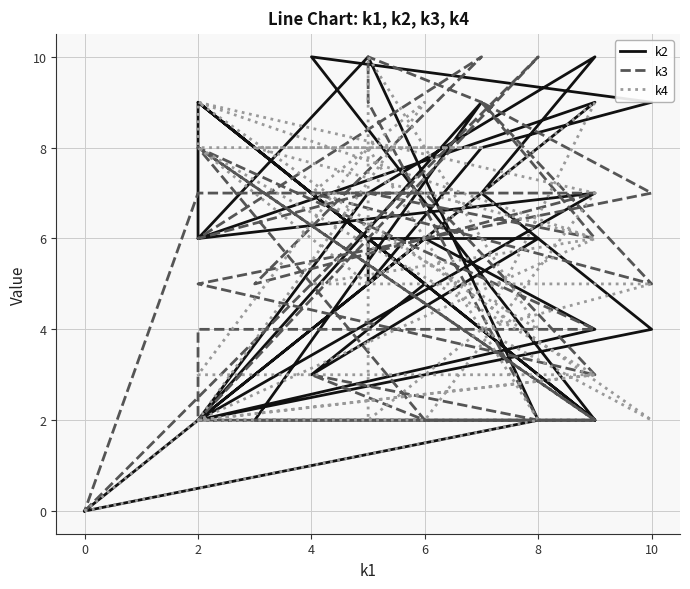

How many data points does each series have?

32